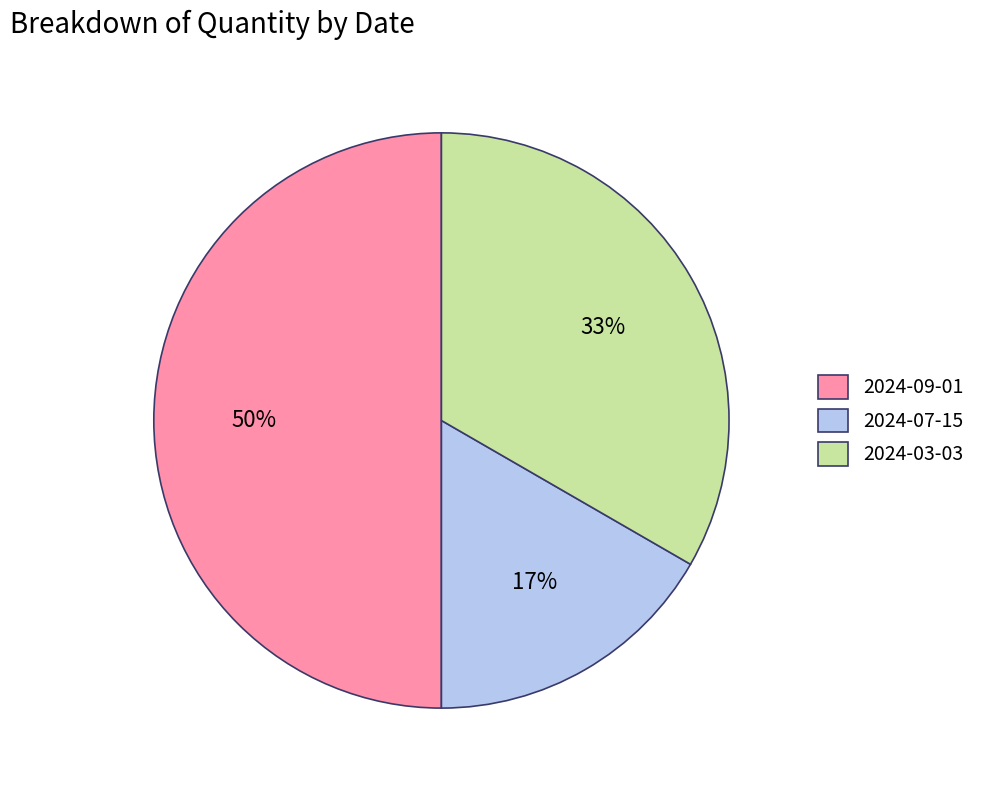

How many segments does this pie chart have?

3